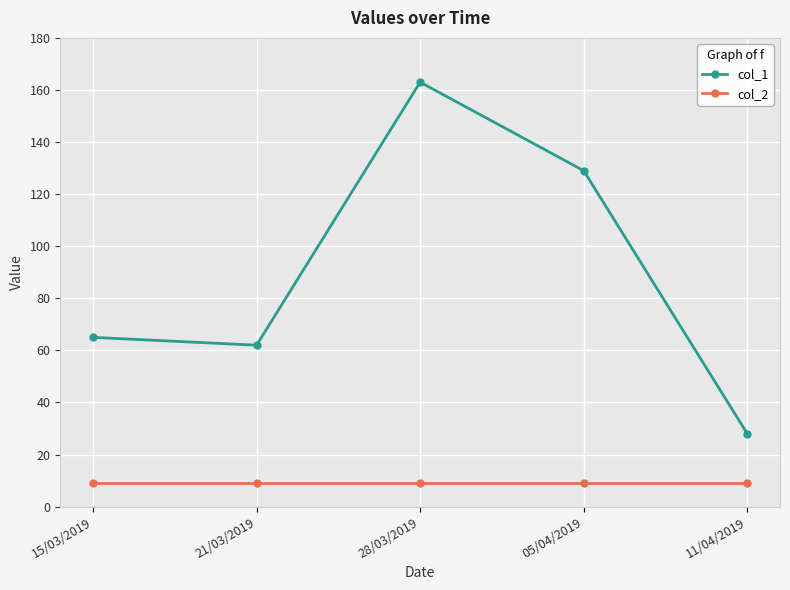

What is the total value across all series at 11/04/2019?

37